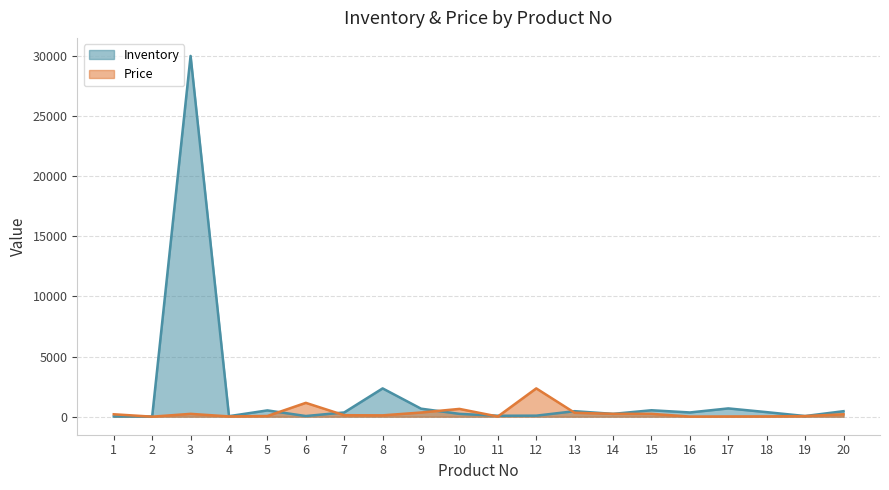

What is the value of the Price point at the 19th from the left?

49.5